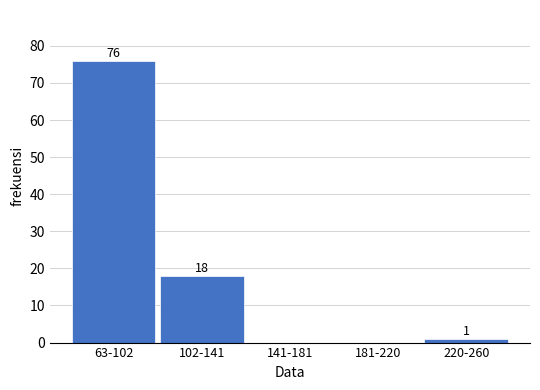

Reading left to right, transcribe all the data shown in this chart.

63-102=76	102-141=18	141-181=0	181-220=0	220-260=1